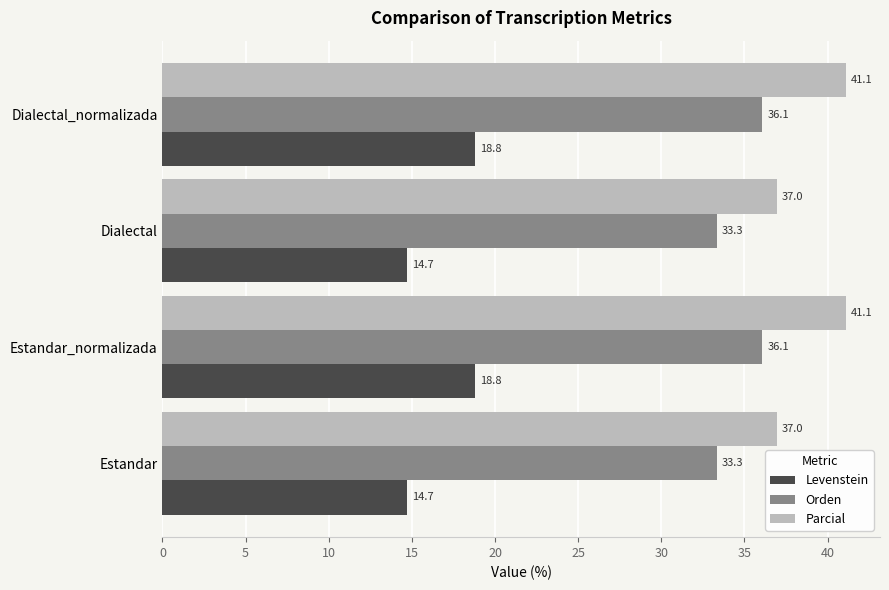

List the series in order of their overall mean, highest first.

Parcial, Orden, Levenstein